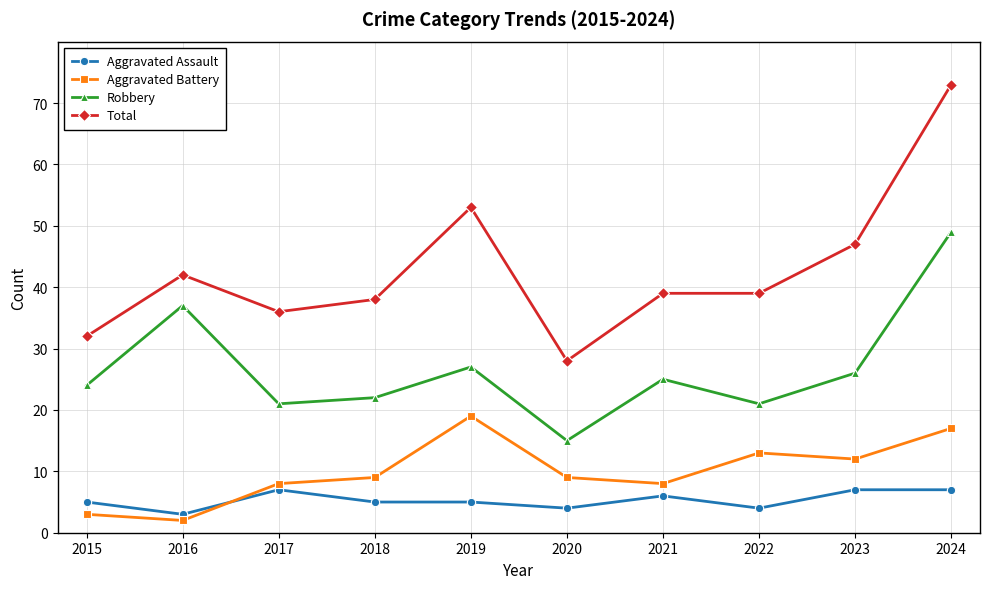

What are all the series names shown in the legend?

Aggravated Assault, Aggravated Battery, Robbery, Total